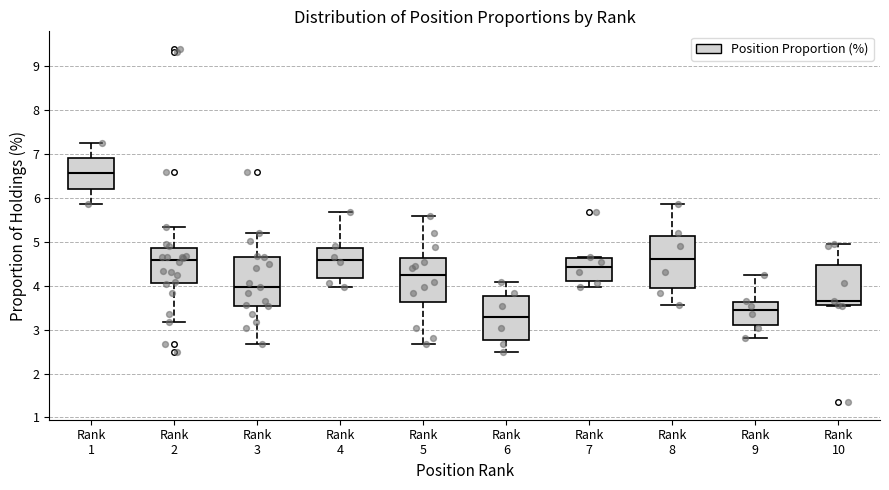

Where does the upper whisker of the box for Rank 8 end on the y-axis? The values are not printed on the chart, so give them approximately, as read against the axis.

5.9